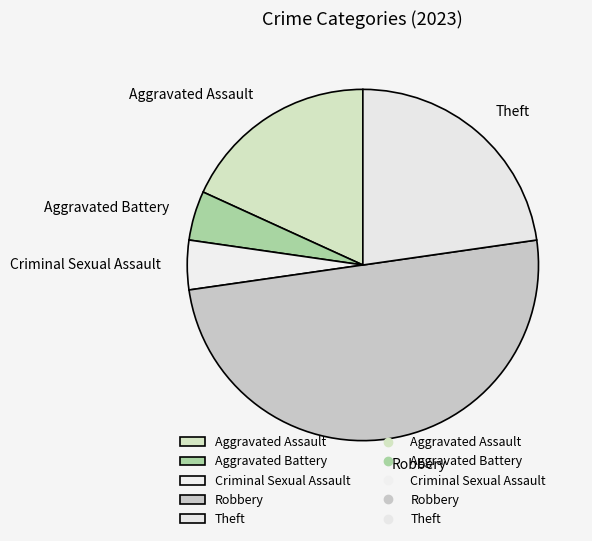

What is the largest slice in the pie chart?

Robbery